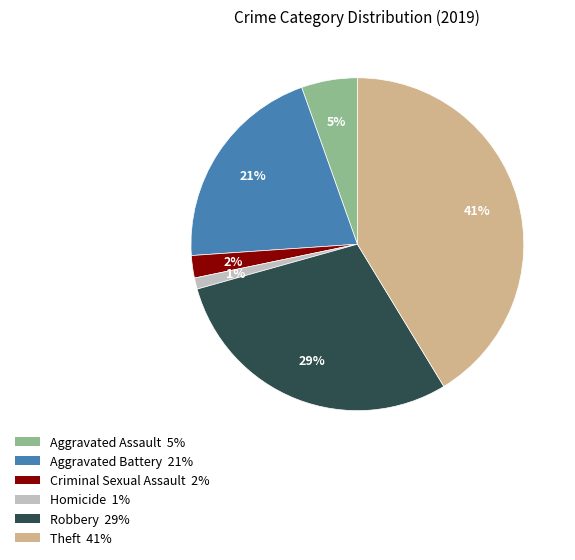

How many slices are in this pie chart?

6